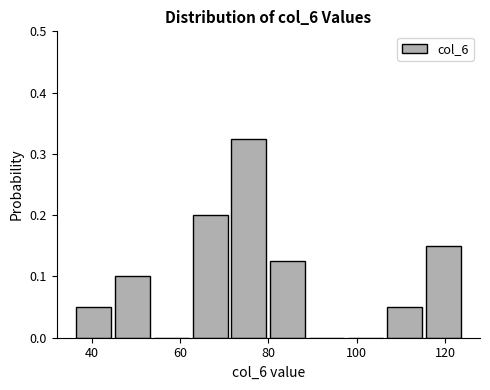

What is the height of the bar covering 80.0 to 88.8 on the x-axis? Neither the bar edges nor the heights are printed on the chart, so give them approximately, as read against the axes.

0.13